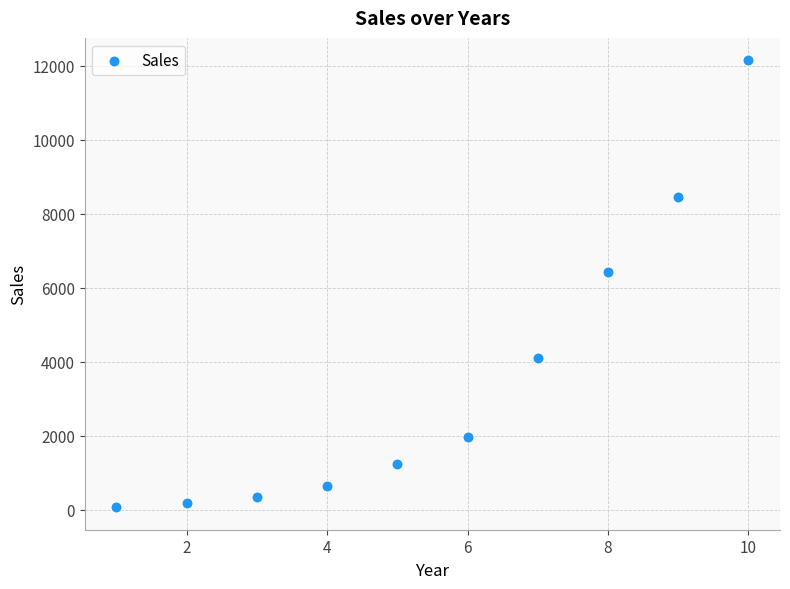

What is the range of X values (max minus min)?

9